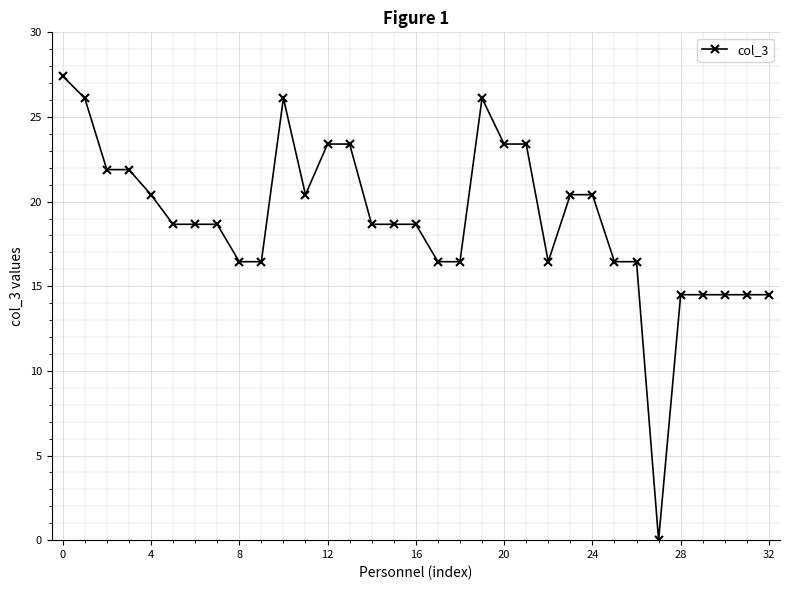

What is the value of the 2nd point from the left?

26.1